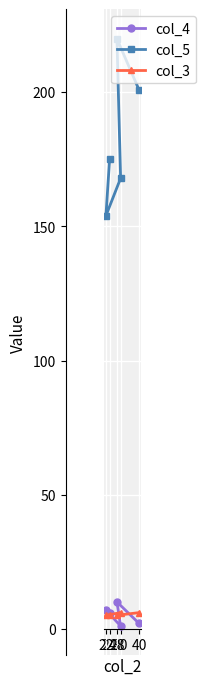

At which label does col_5 reach its minimum?

22